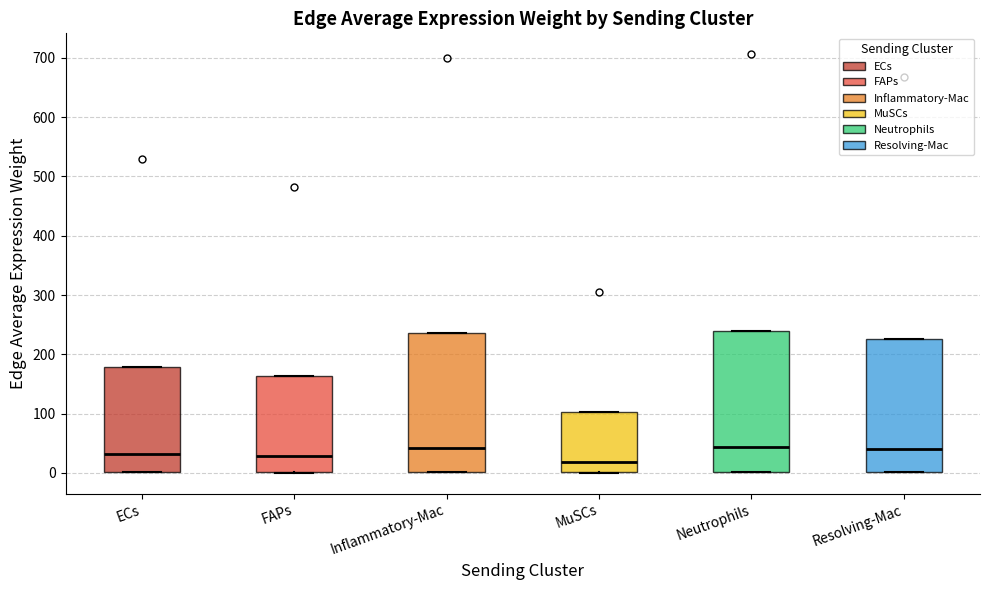

Reading left to right, read every box against the y-axis: the position of its median line, the range the box covers, and the ends of its whiskers. The values are not printed on the chart, so give them approximately, as read against the axis.

ECs: median 30, box 0 to 180, whiskers 0 to 180
FAPs: median 30, box 0 to 160, whiskers 0 to 160
Inflammatory-Mac: median 40, box 0 to 240, whiskers 0 to 240
MuSCs: median 20, box 0 to 100, whiskers 0 to 100
Neutrophils: median 40, box 0 to 240, whiskers 0 to 240
Resolving-Mac: median 40, box 0 to 230, whiskers 0 to 230